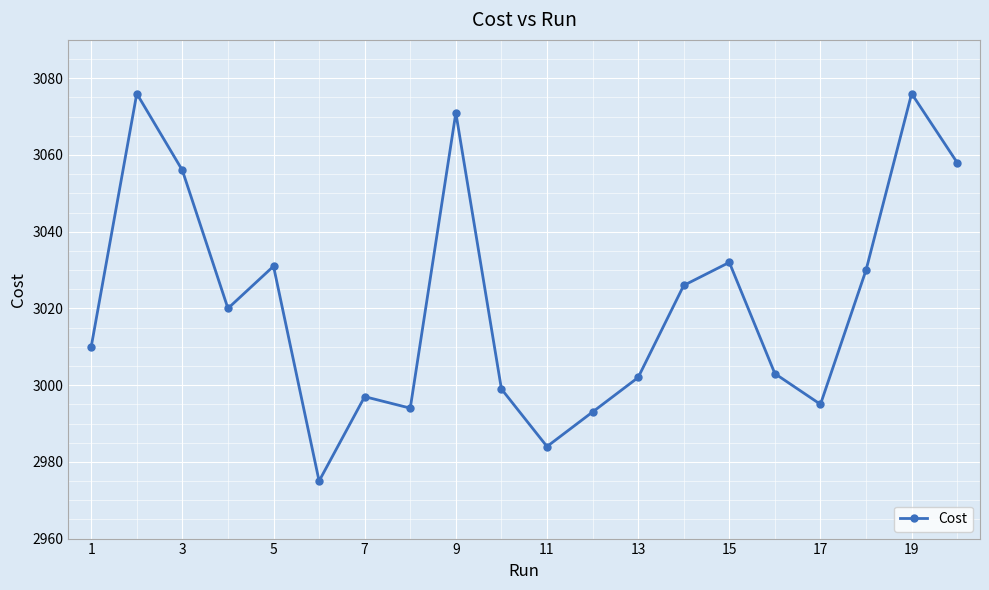

What is the value of the 11th point from the left?

2984.0